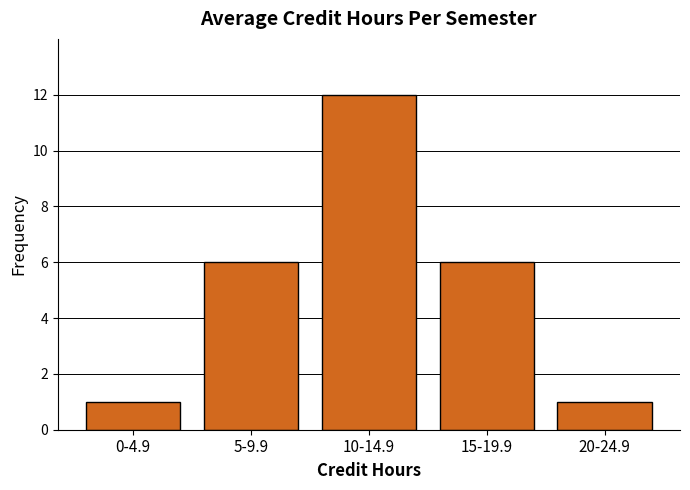

Reading left to right, list all the values displayed in this chart.

1	6	12	6	1